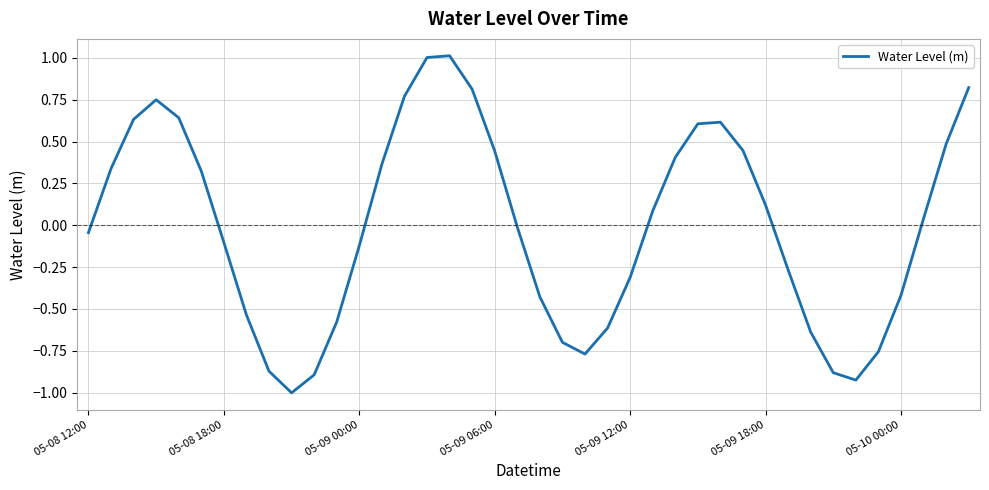

Is this an area chart (filled region under the line)?

No